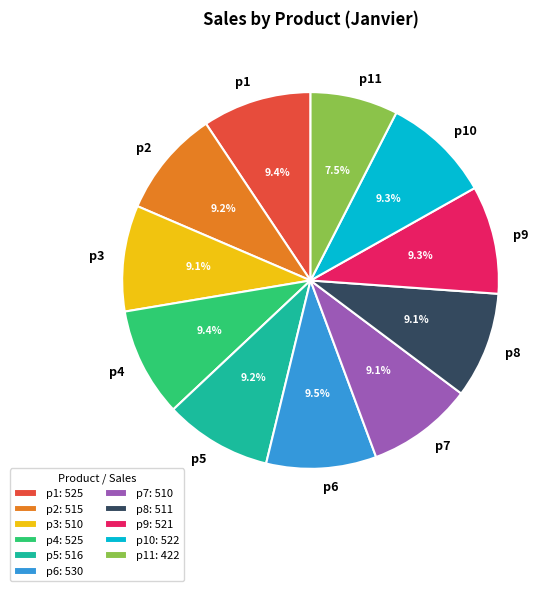

Is p2 the majority of the pie?

No